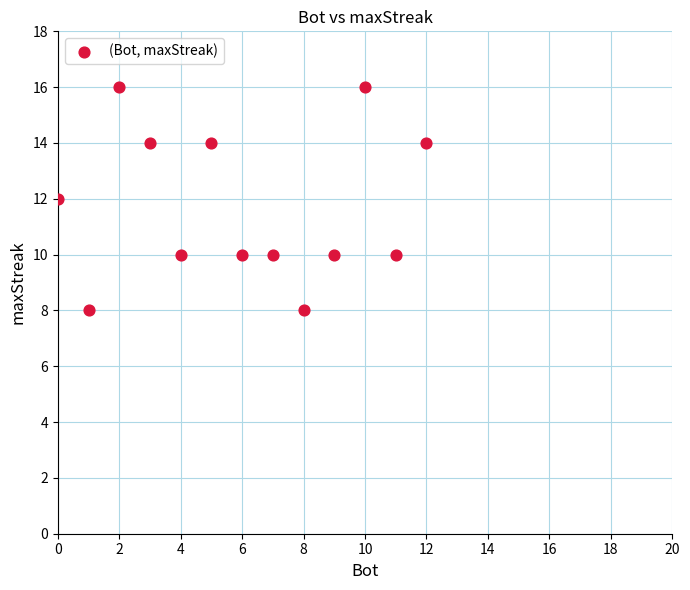

What is the range of X values (max minus min)?

12